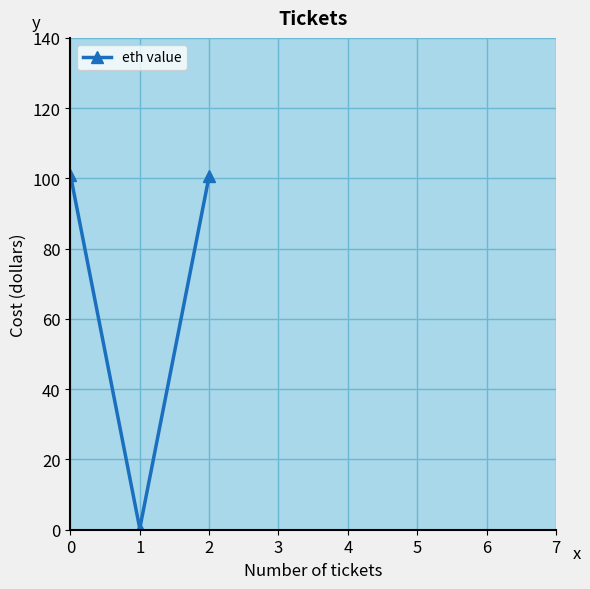

Is this an area chart (filled region under the line)?

No